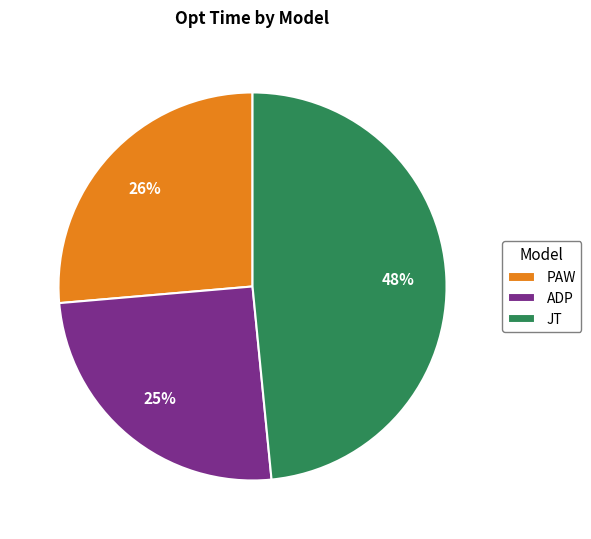

Is the sum of JT and ADP greater than half?

Yes